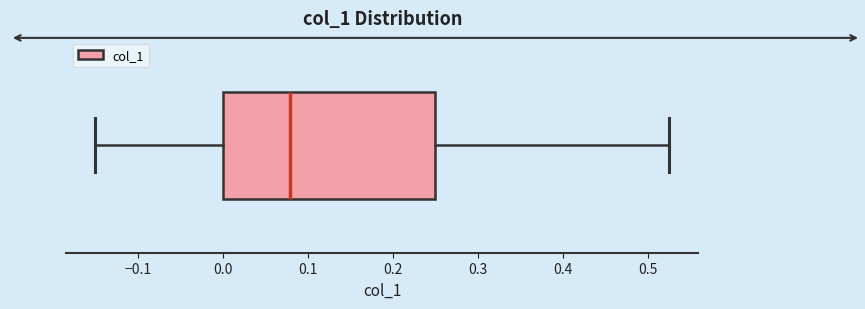

Where does the right whisker of the box end on the x-axis? The values are not printed on the chart, so give them approximately, as read against the axis.

0.53